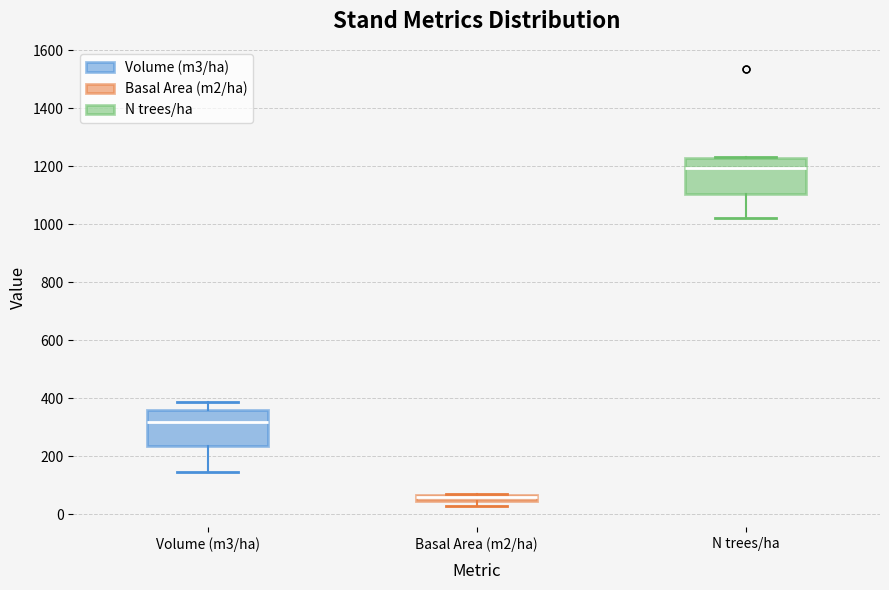

Which box has the highest median line?

N trees/ha